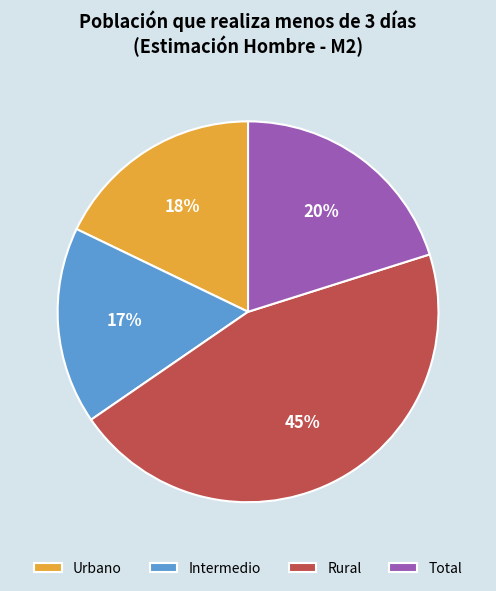

Between Urbano and Total, which is larger?

Total